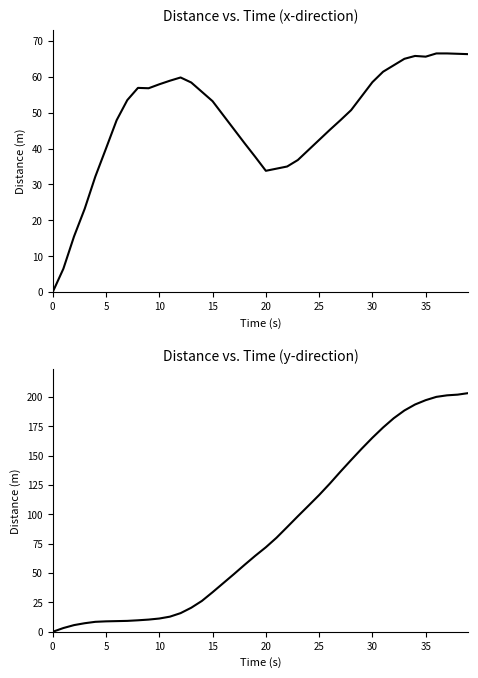

How many positive values does the x series have?

39